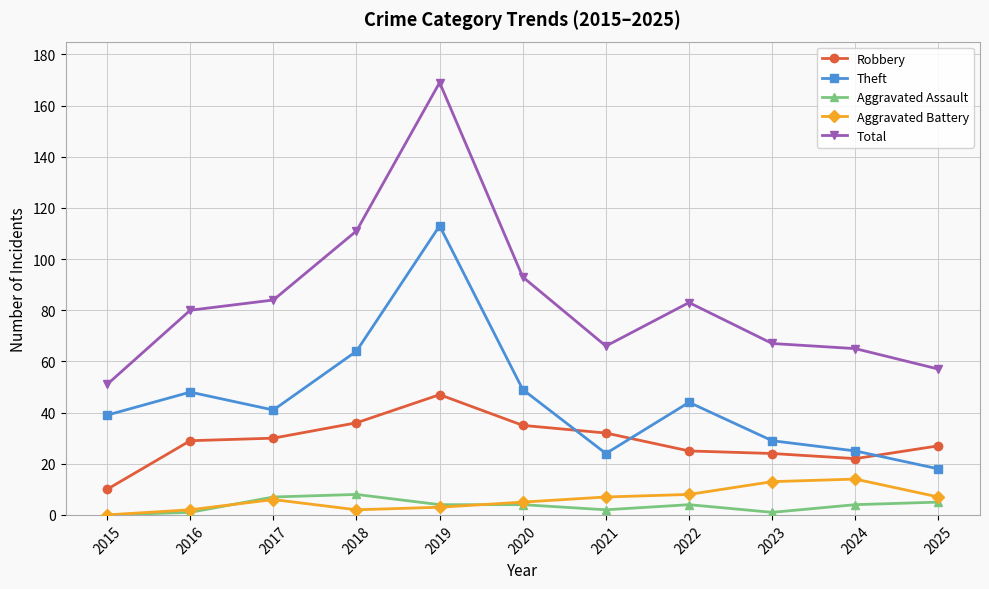

What is the sum of all Robbery values?

317